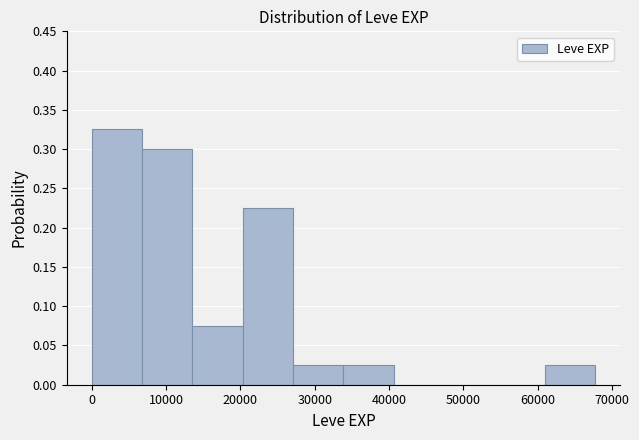

Reading left to right, transcribe this chart: for each bar, give the range it covers on the x-axis and its height. Neither the bar edges nor the heights are printed on the chart, so give them approximately, as read against the axes.

0 to 7000: 0.325
7000 to 14000: 0.300
14000 to 20000: 0.075
20000 to 27000: 0.225
27000 to 34000: 0.025
34000 to 41000: 0.025
41000 to 47000: 0
47000 to 54000: 0
54000 to 61000: 0
61000 to 68000: 0.025